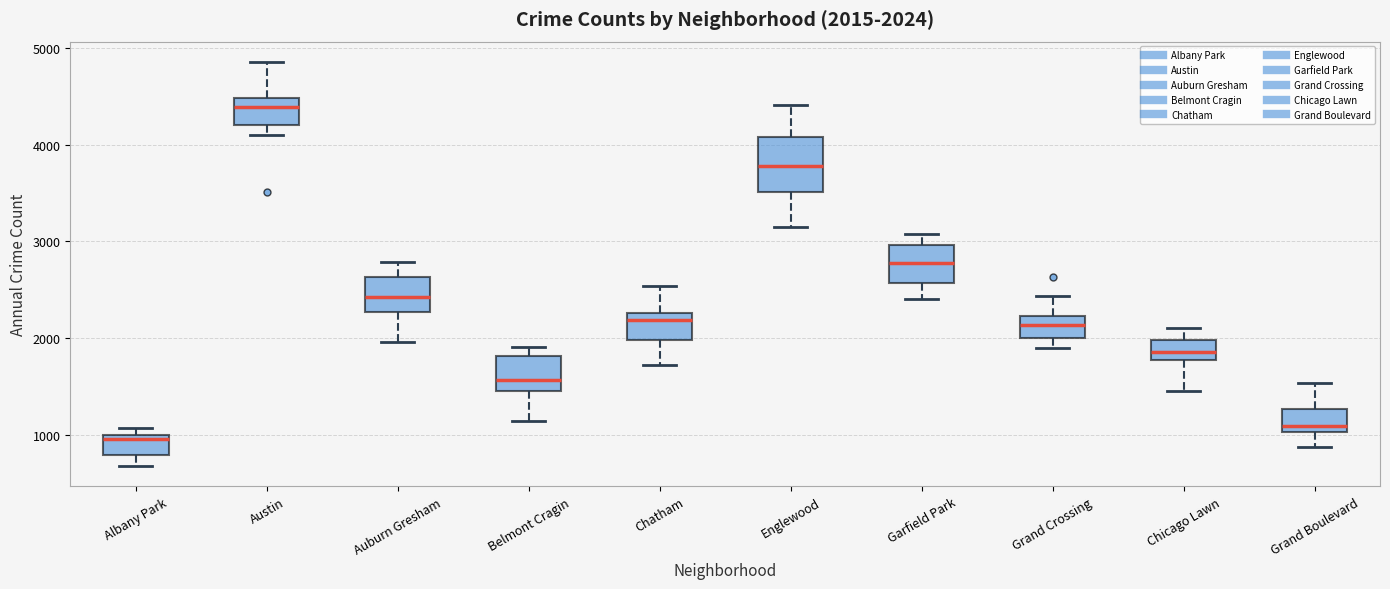

Which box is the tallest, from its lower edge to its upper edge?

Englewood